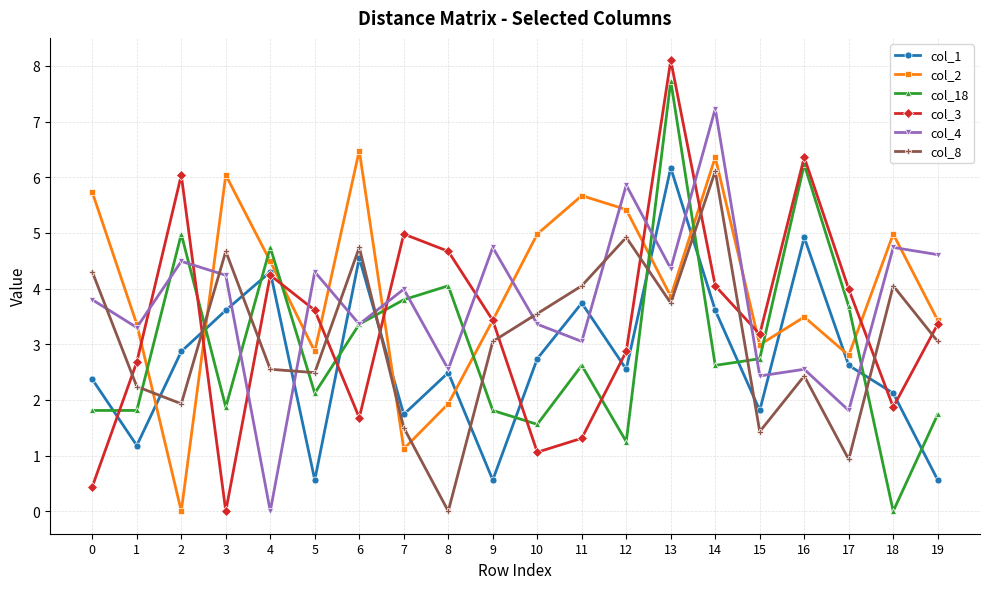

The value of col_1 at 10 is 2.7. True or false?

True